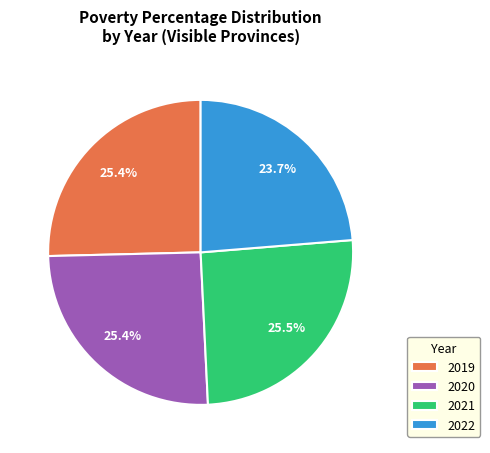

To the nearest percent, what is the combined percentage of 2022 and 2021?

49%